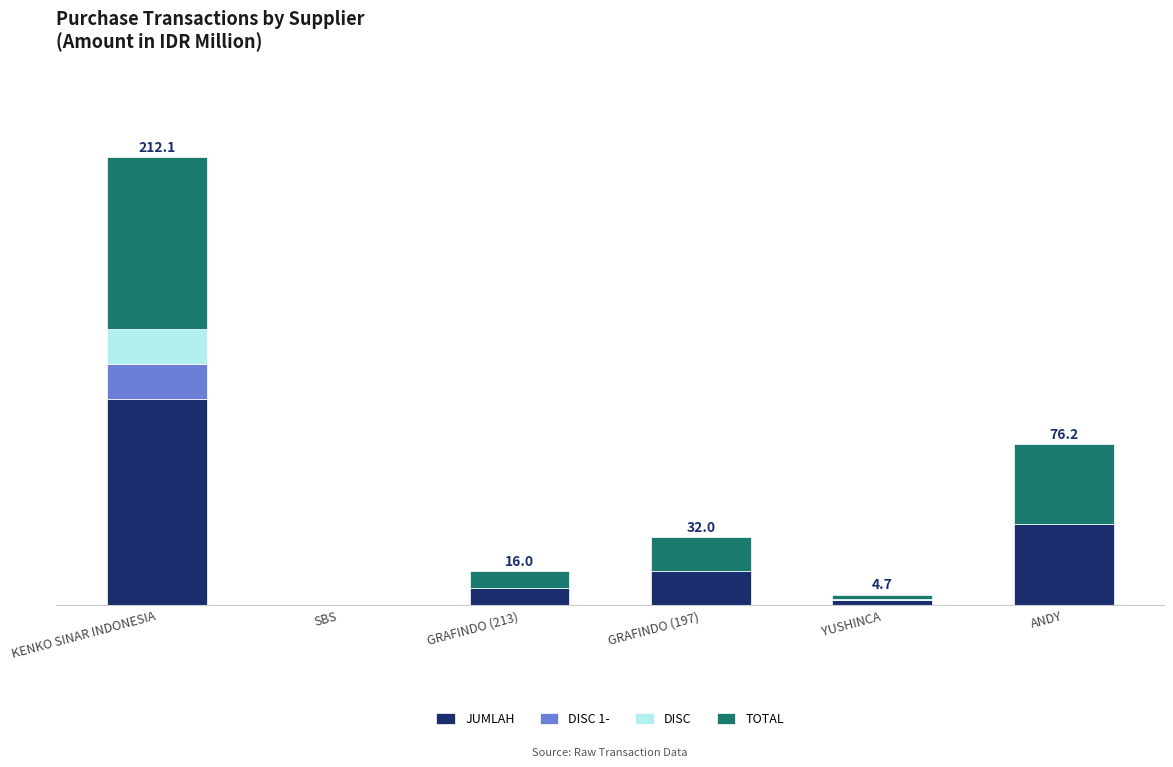

Are the bars horizontal?

No